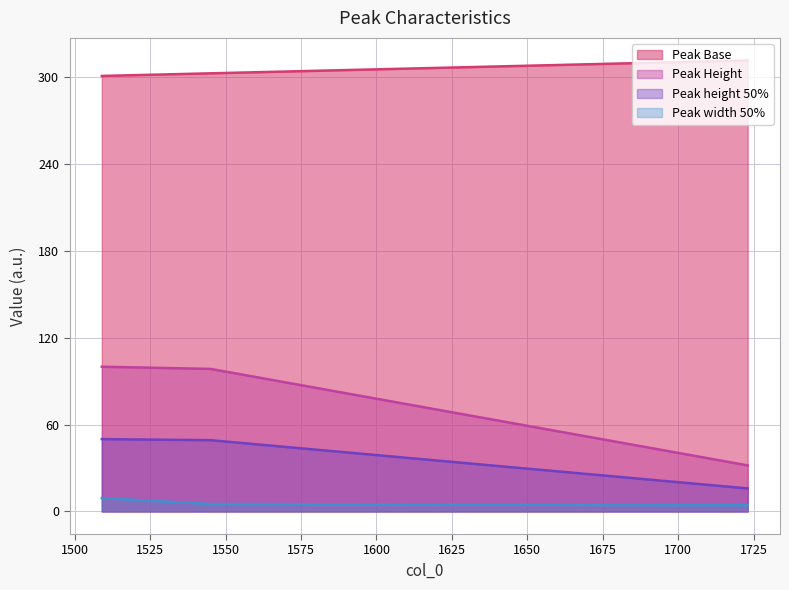

Between 1509 and 1545, which series saw the biggest shift?

Peak width 50%